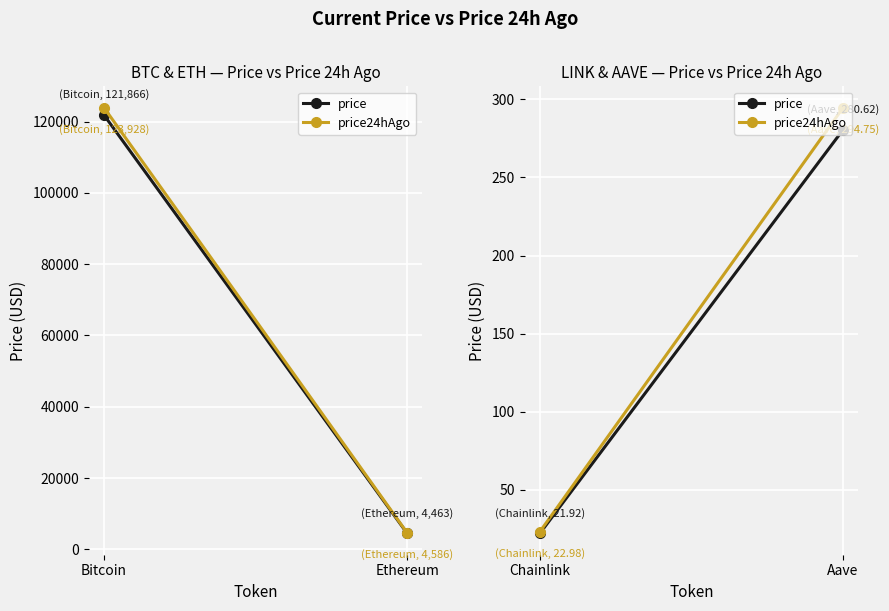

What are all the series names shown in the legend?

price, price24hAgo